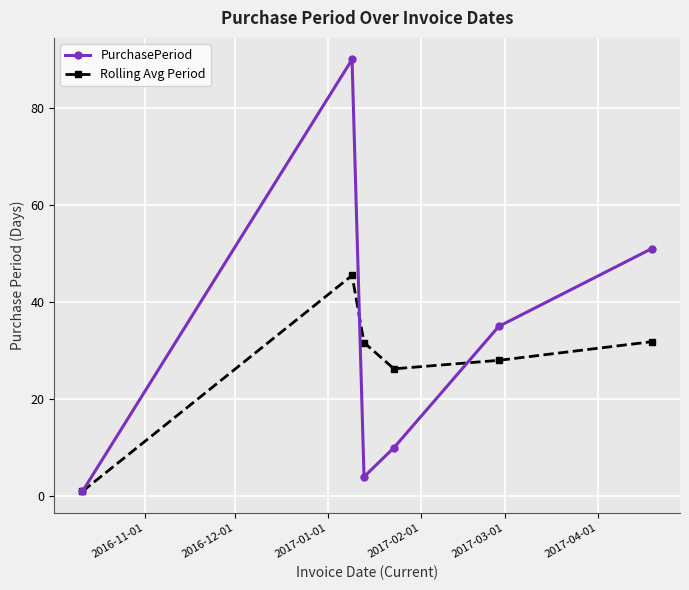

What is the maximum value for PurchasePeriod?

90.0